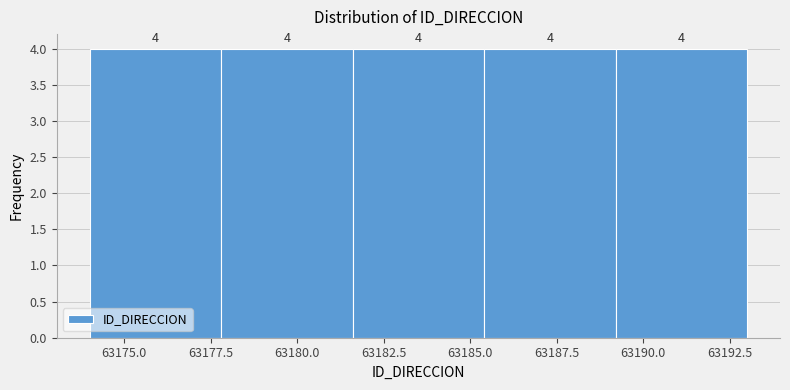

Reading left to right, transcribe this chart: for each bar, give the range it covers on the x-axis and its height. The bar edges are not printed on the chart, so give them approximately, as read against the axis.

63174.0 to 63177.8: 4
63177.8 to 63181.6: 4
63181.6 to 63185.4: 4
63185.4 to 63189.2: 4
63189.2 to 63193.0: 4